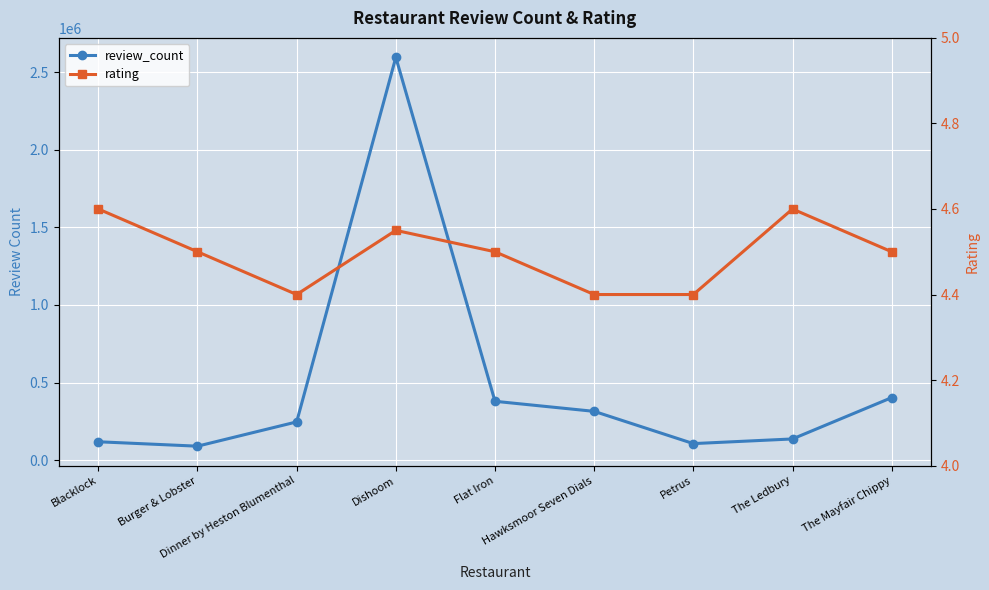

What is the lowest value of the rating series?

4.4